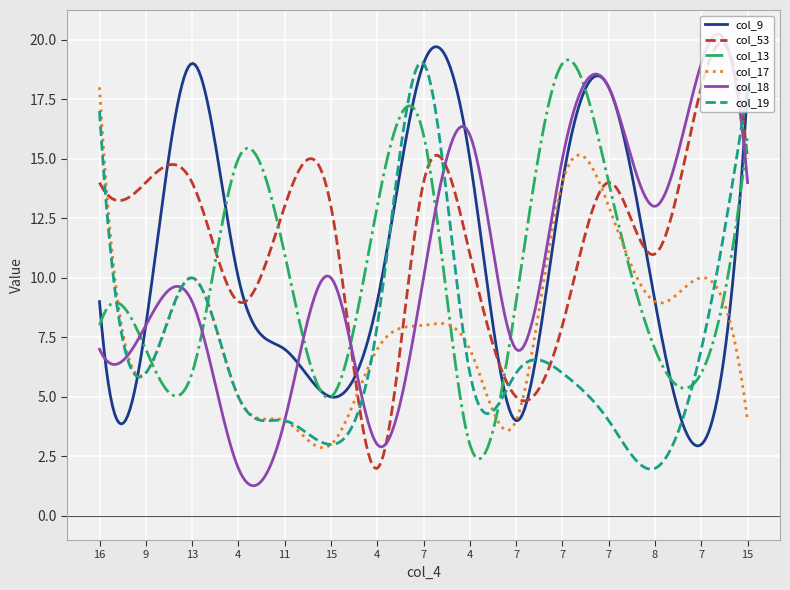

Which series has the largest total across all categories?

col_53